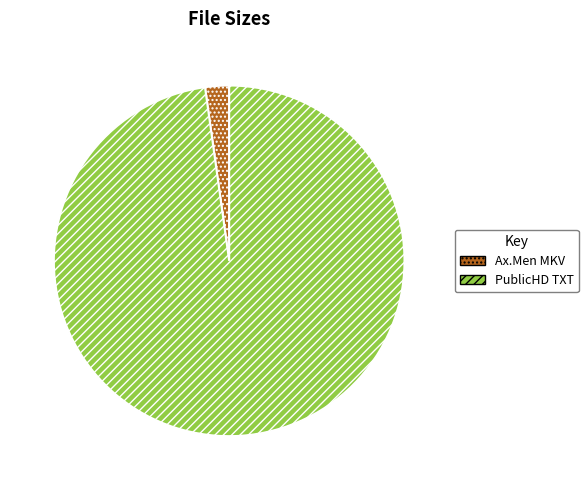

Rank the categories by value from lowest to highest.

Ax.Men MKV, PublicHD TXT